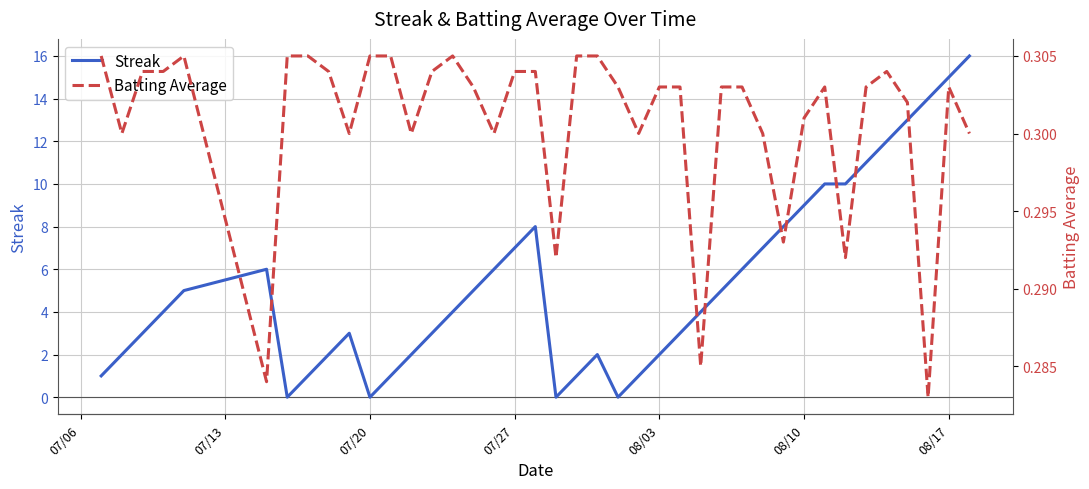

True or false: Streak has a value of 9 at 08/10.

True